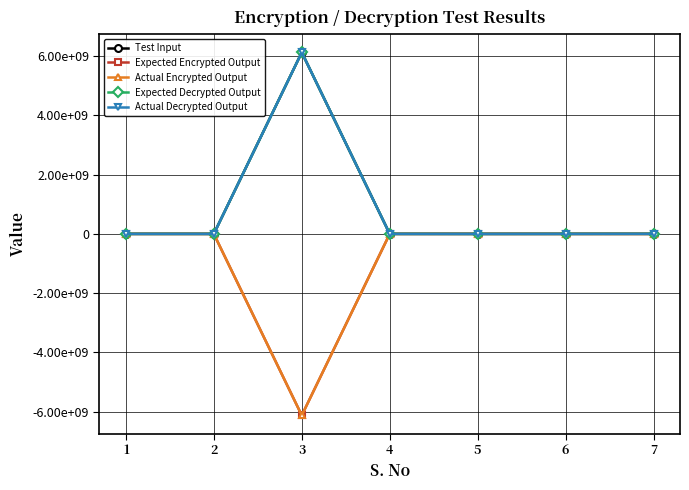

Reading left to right, list all the values displayed in this chart.

Test Input: 5	123	6128736182	-23	-1234567	4563	1234567
Expected Encrypted Output: -6	-124	-6128736183	22	1234566	-4564	-1234568
Actual Encrypted Output: -6	-124	-6128736183	22	1234566	-4564	-1234568
Expected Decrypted Output: 5	123	6128736182	-23	-1234567	4563	1234567
Actual Decrypted Output: 5	123	6128736182	-23	-1234567	4563	1234567